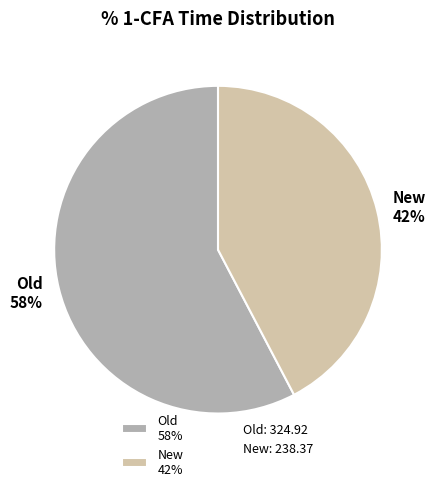

What is the smallest slice in the pie chart?

New